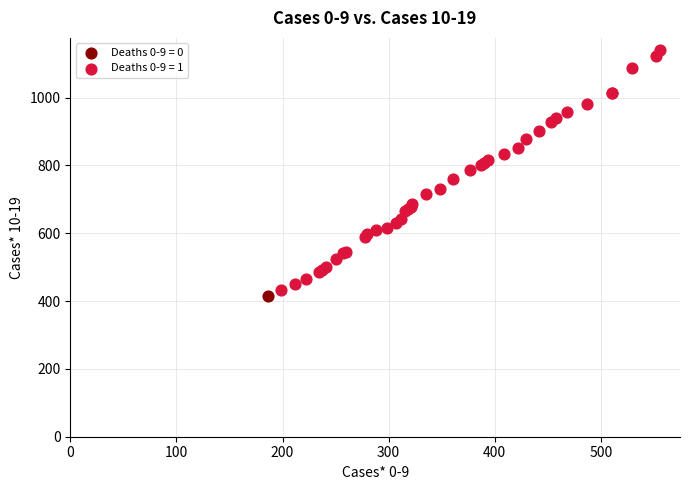

What are all the series names shown in the legend?

Deaths 0-9 = 0, Deaths 0-9 = 1